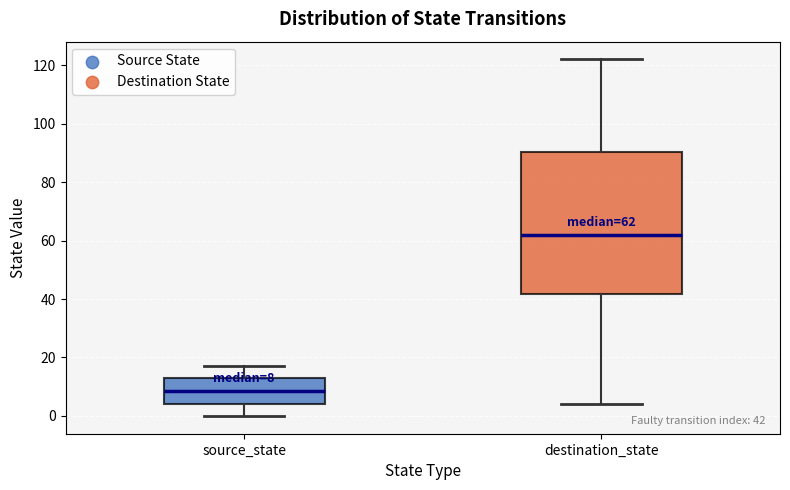

Which box's median line is the highest?

destination_state